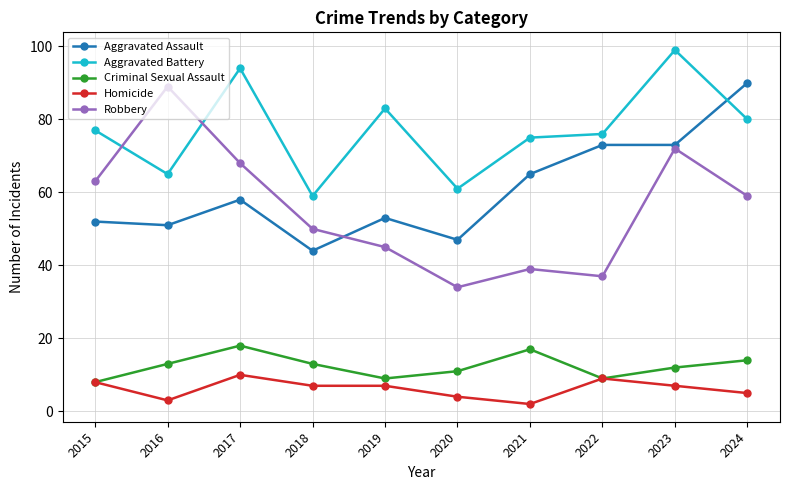

True or false: Aggravated Battery and Homicide cross at least once.

False